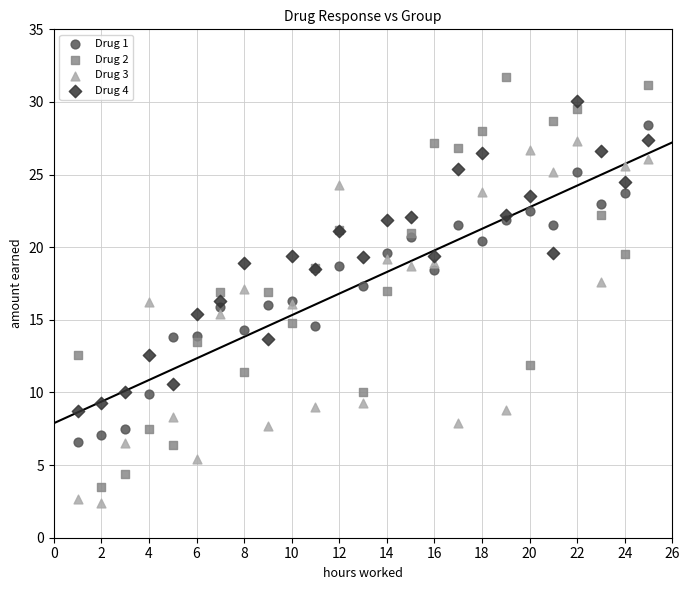

What is the X range (max minus min) for the scatter plot?

24.0